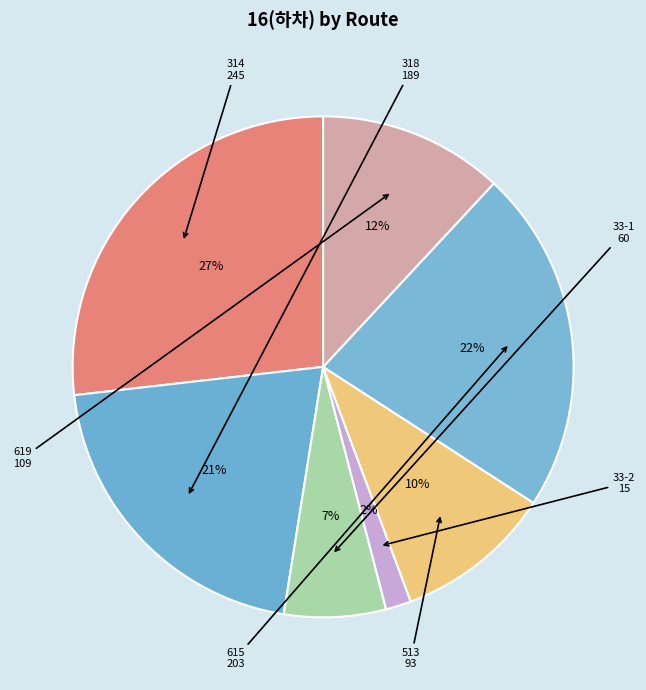

Do 619 and 33-2 together represent more than half of the pie?

No